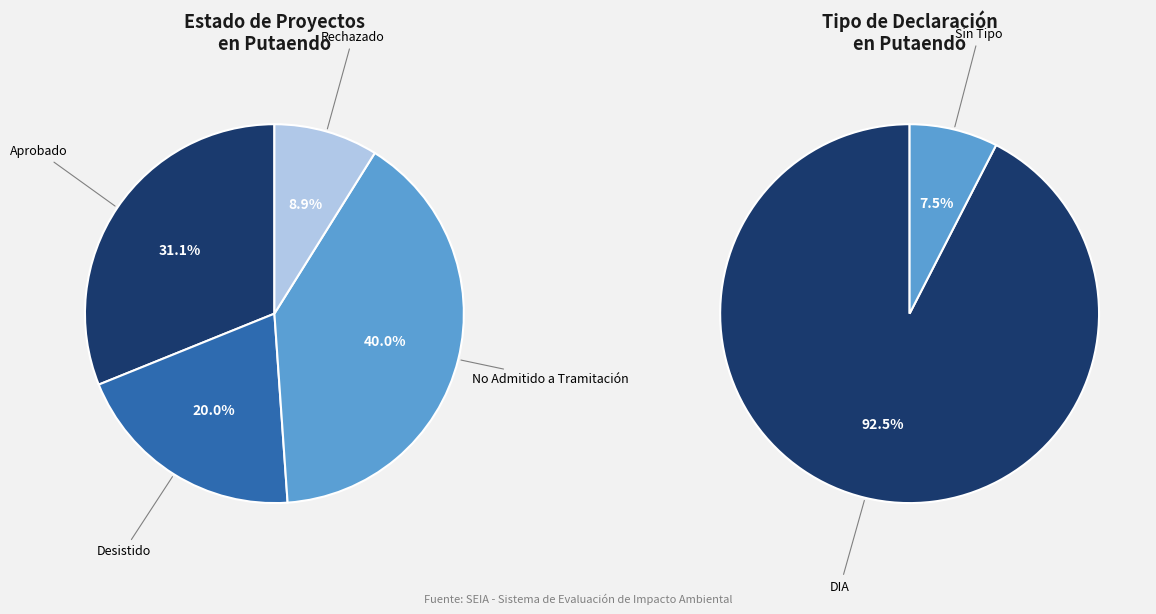

Is the sum of Aprobado and Desistido greater than half?

Yes